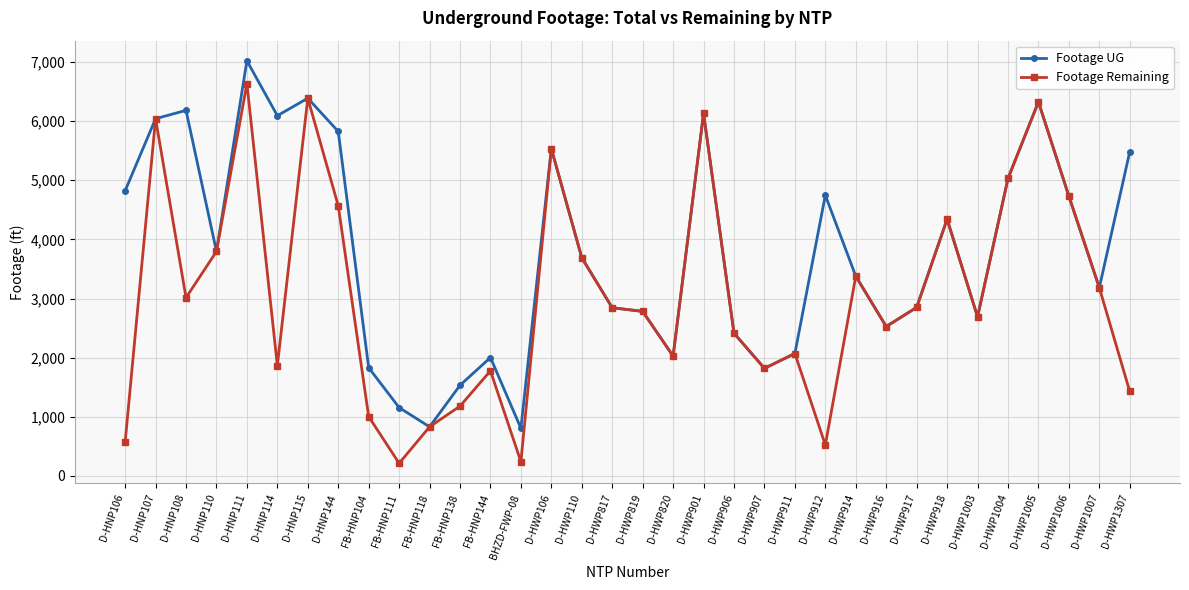

Which category has the highest value in the Footage Remaining series?

D-HNP111